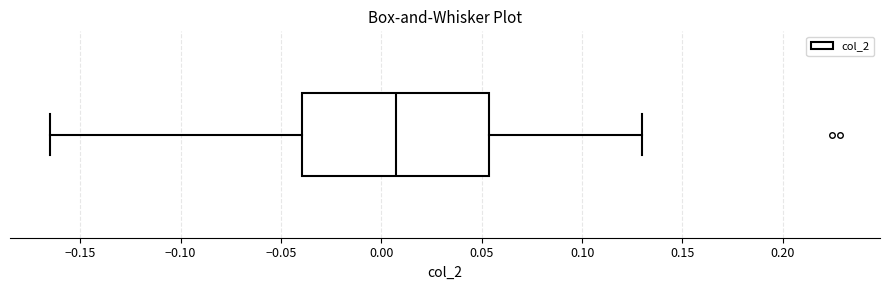

Read this box plot against the x-axis: the position of the median line, the range covered by the box, and the ends of both whiskers. The values are not printed on the chart, so give them approximately, as read against the axis.

median 0.005, box -0.040 to 0.055, whiskers -0.165 to 0.130